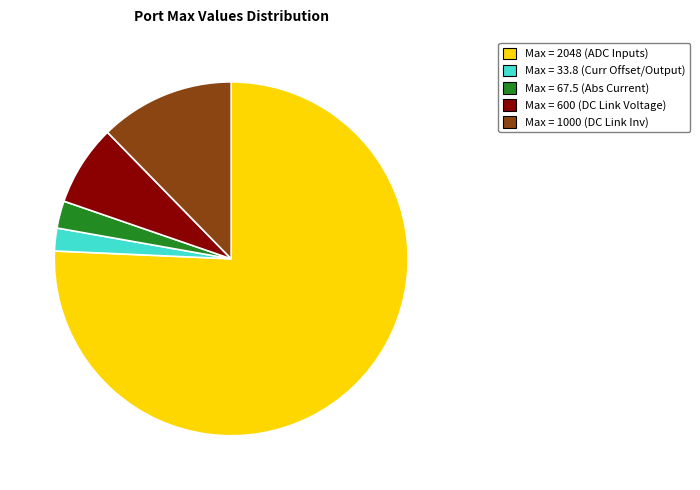

Is there any slice that represents more than half of the pie?

Yes